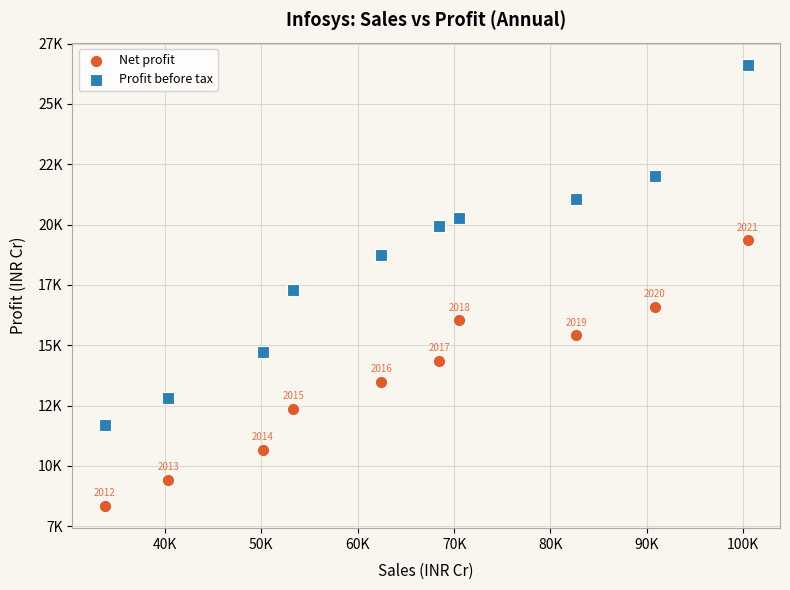

Which series has the widest spread of Y values?

Profit before tax